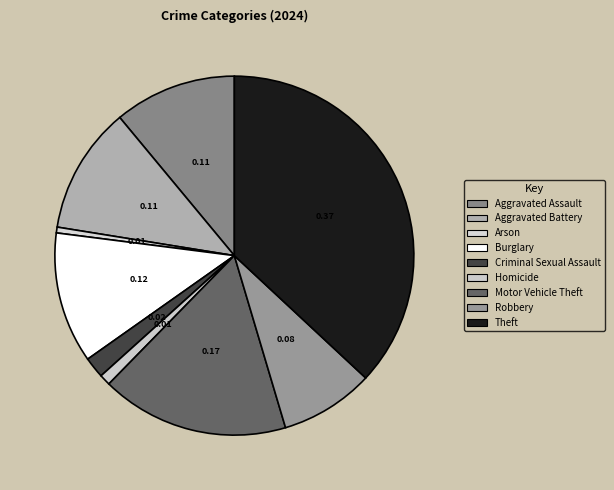

What is the largest slice in the pie chart?

Theft